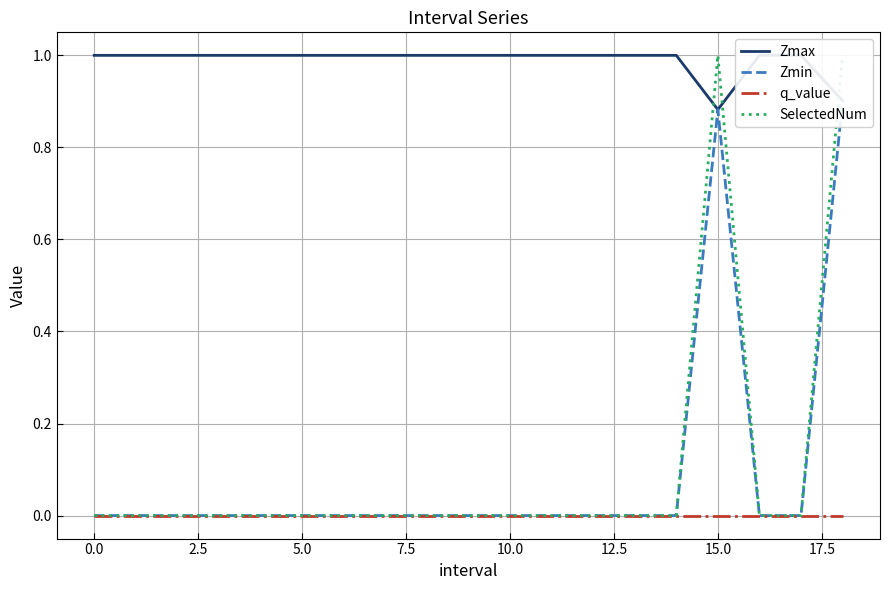

Where is the first local maximum for SelectedNum?

15